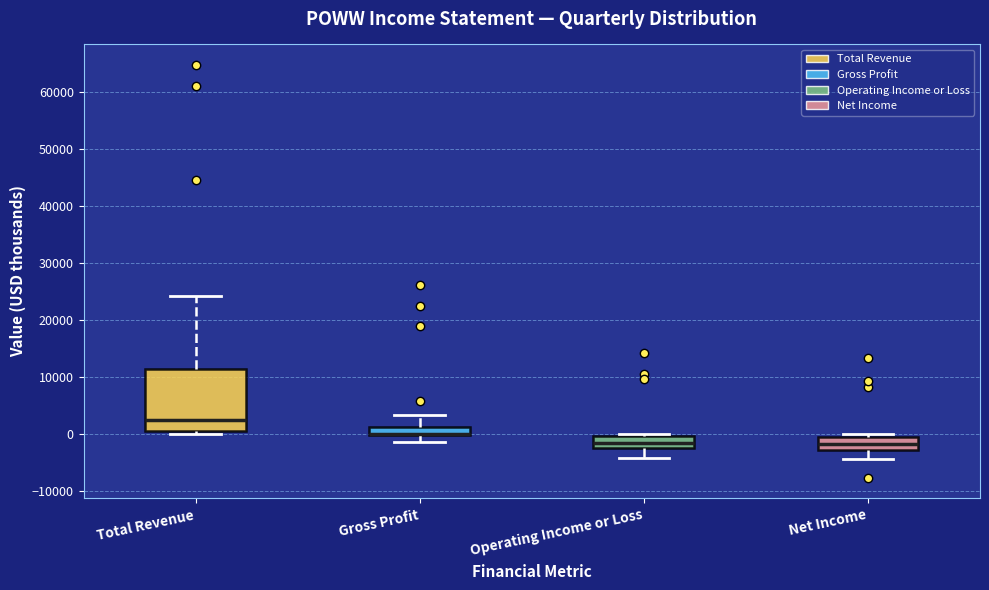

Which box is the tallest, from its lower edge to its upper edge?

Total Revenue